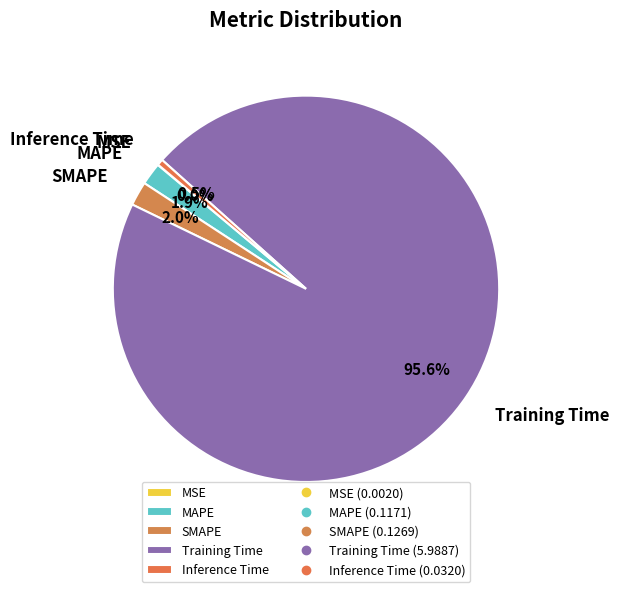

Which slice is the largest?

Training Time